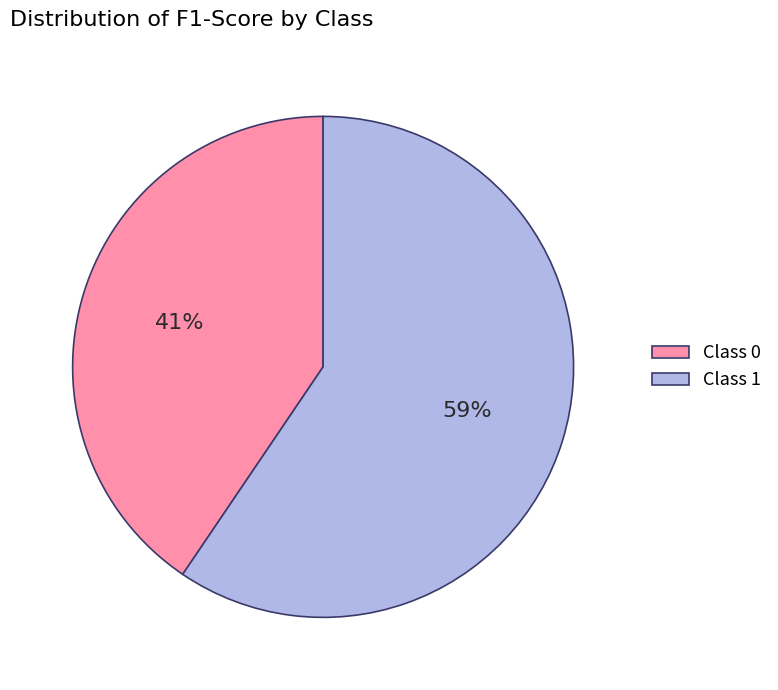

To the nearest percent, what portion does Class 1 represent?

59%